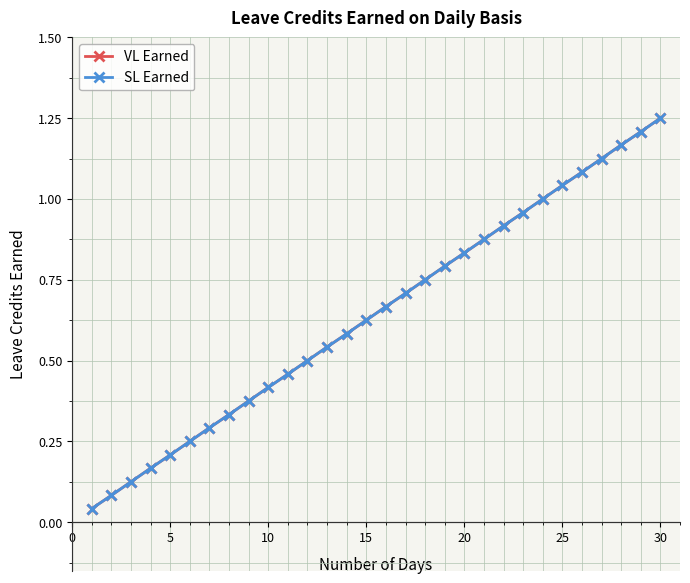

Does the chart have visible grid lines?

Yes